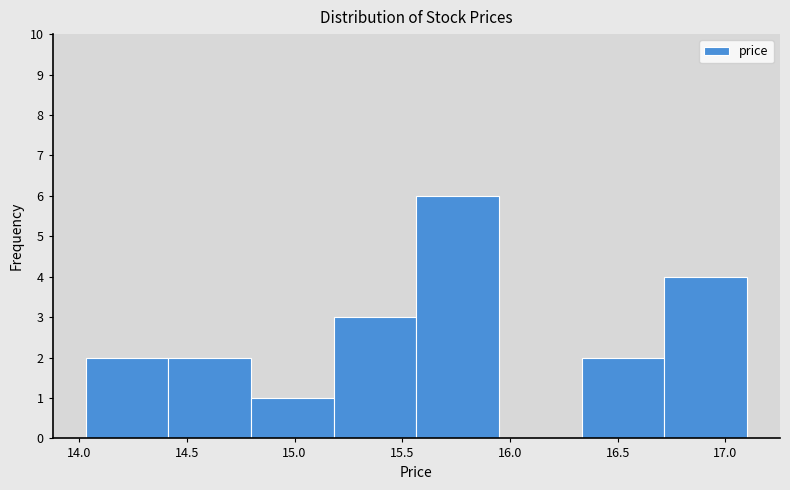

Which range on the x-axis has the tallest bar?

15.55 to 15.95